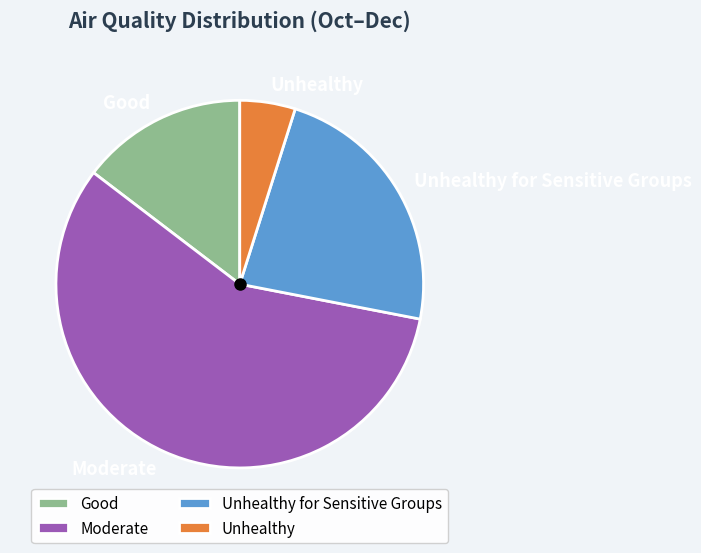

What is the smallest slice in the pie chart?

Unhealthy